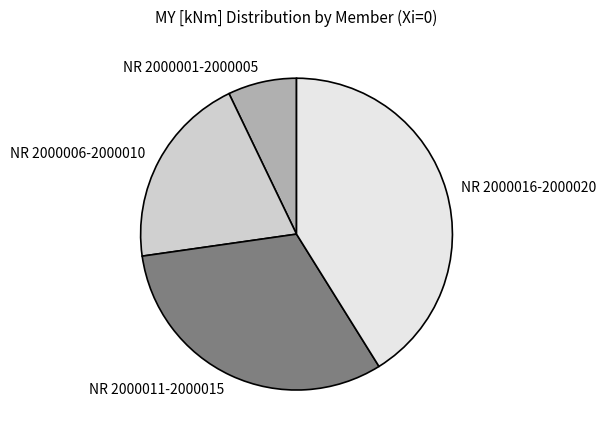

How many segments does this pie chart have?

4